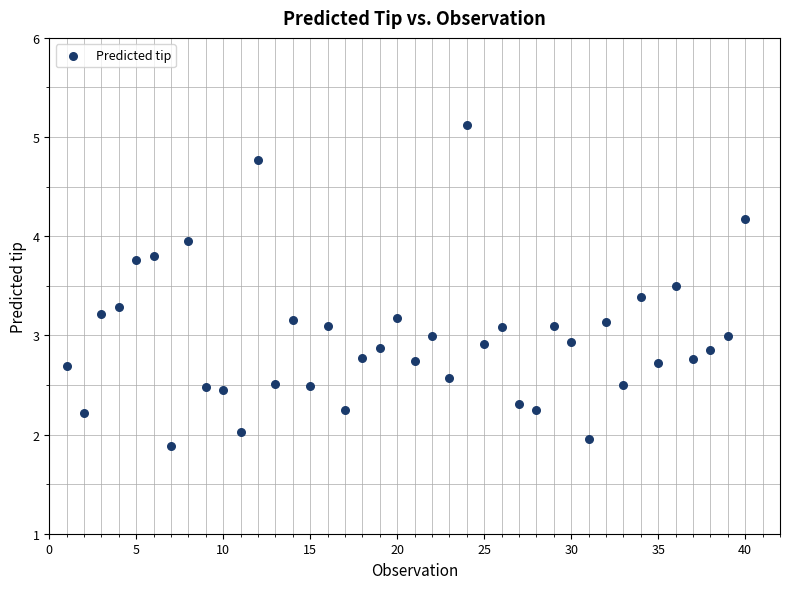

What is the range of Y values (max minus min)?

3.2